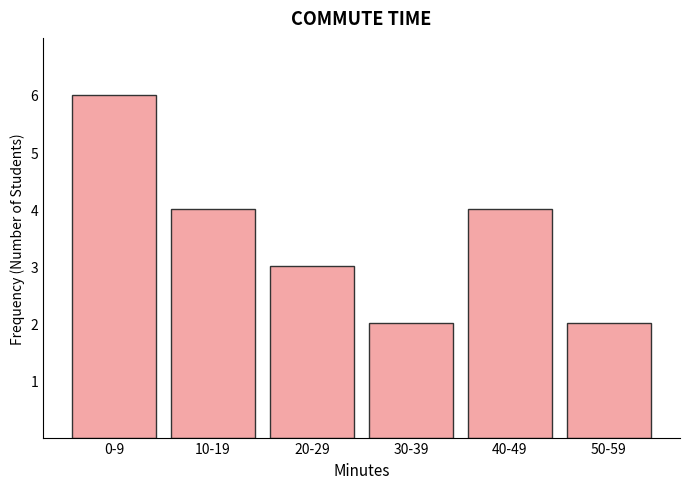

Reading right to left, what are all the values shown in this chart?

2	4	2	3	4	6